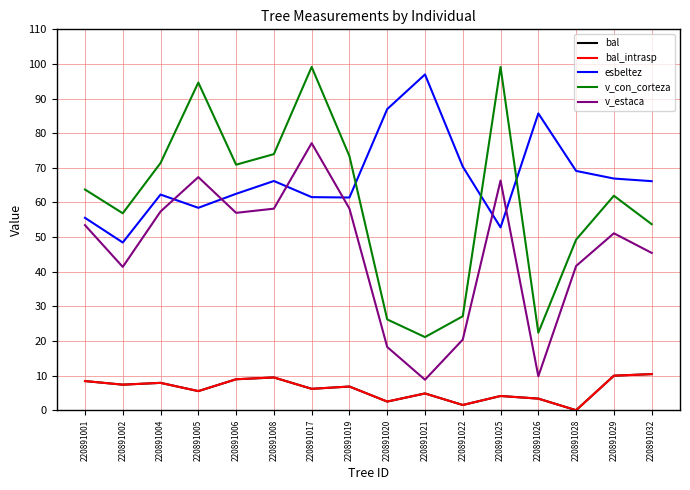

How many values in the bal_intrasp series exceed 6?

9